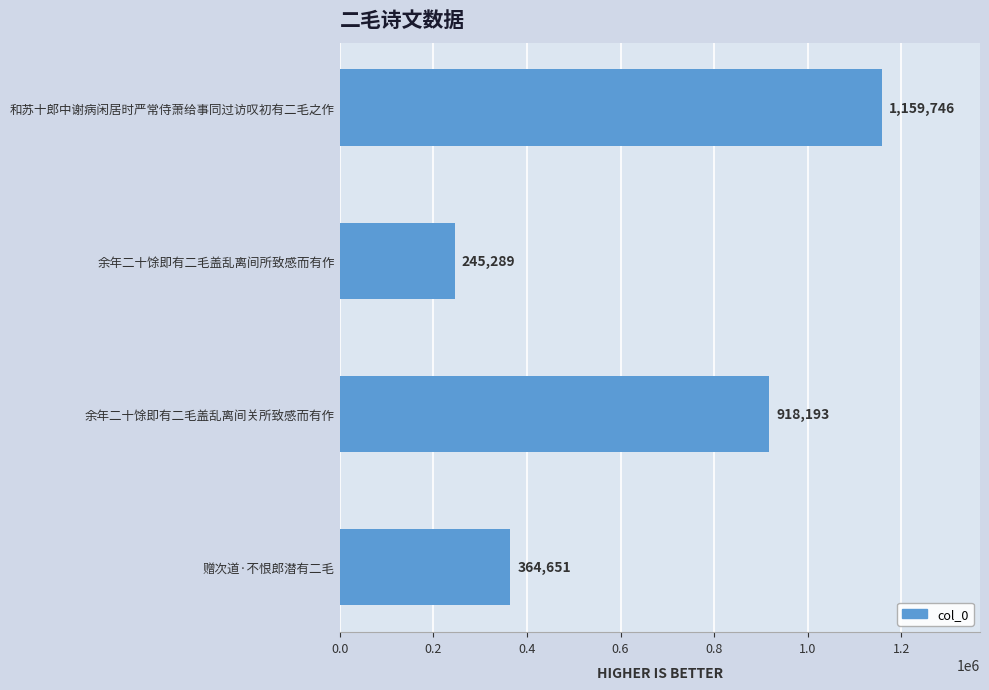

True or false: the data shows 245289 at 余年二十馀即有二毛盖乱离间所致感而有作.

True